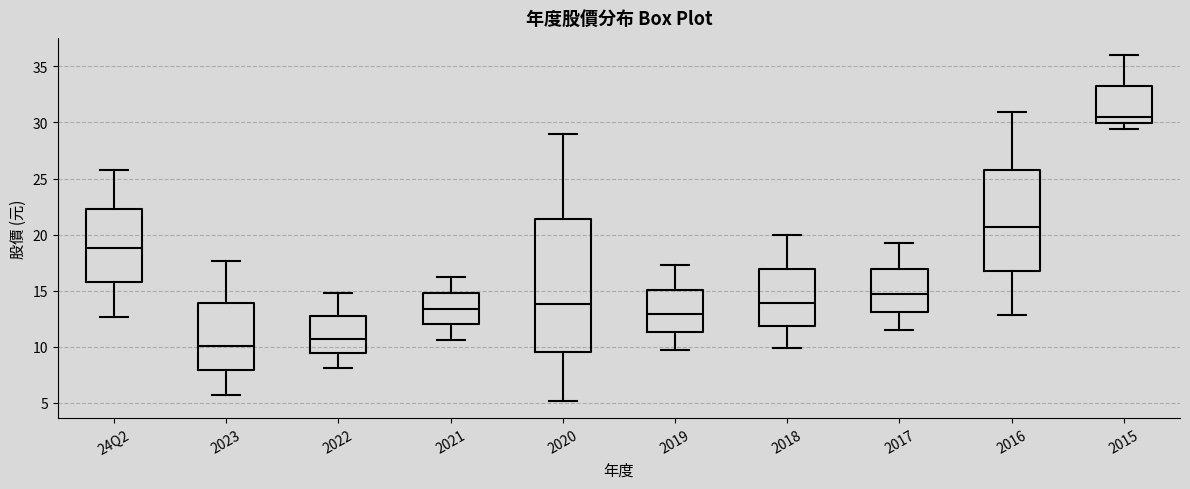

Reading left to right, read every box against the y-axis: the position of its median line, the range the box covers, and the ends of its whiskers. The values are not printed on the chart, so give them approximately, as read against the axis.

24Q2: median 19.0, box 16.0 to 22.5, whiskers 12.5 to 26.0
2023: median 10.0, box 8.0 to 14.0, whiskers 5.5 to 17.5
2022: median 10.5, box 9.5 to 13.0, whiskers 8.0 to 15.0
2021: median 13.5, box 12.0 to 15.0, whiskers 10.5 to 16.5
2020: median 14.0, box 9.5 to 21.5, whiskers 5.0 to 29.0
2019: median 13.0, box 11.5 to 15.0, whiskers 9.5 to 17.5
2018: median 14.0, box 12.0 to 17.0, whiskers 10.0 to 20.0
2017: median 14.5, box 13.0 to 17.0, whiskers 11.5 to 19.5
2016: median 20.5, box 17.0 to 26.0, whiskers 13.0 to 31.0
2015: median 30.5, box 30.0 to 33.5, whiskers 29.5 to 36.0